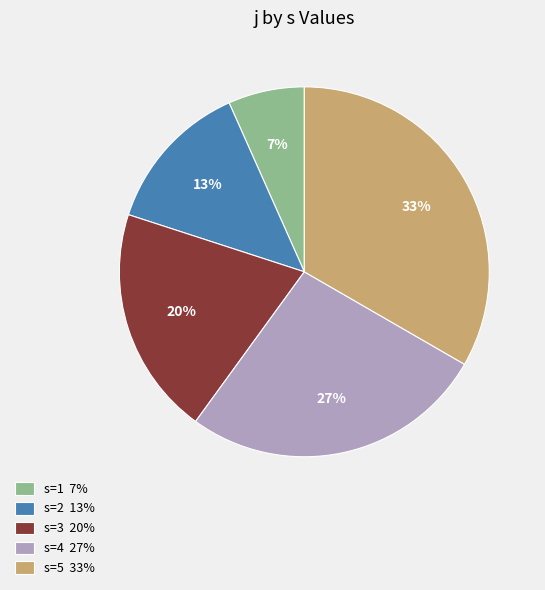

How many segments does this pie chart have?

5